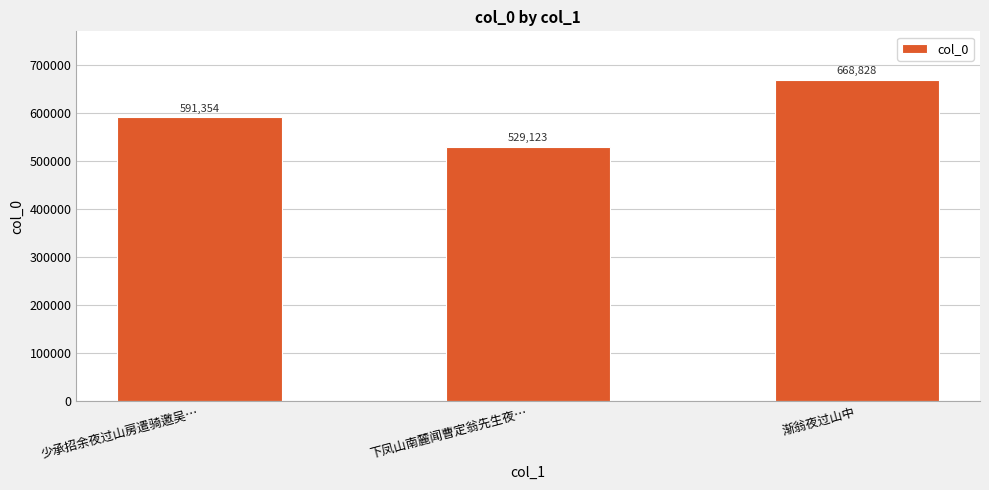

List the labels in order of value, largest first.

渐翁夜过山中, 少承招余夜过山房遣骑邀吴…, 下凤山南麓闻曹定翁先生夜…